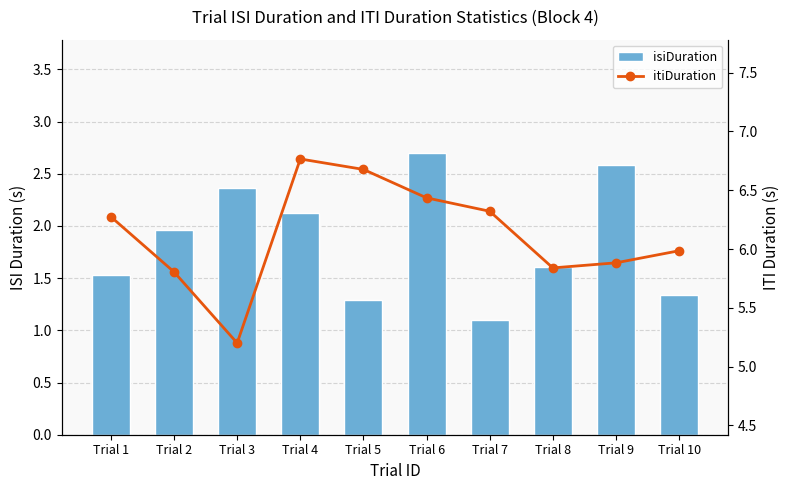

Reading left to right, extract all data points from this chart.

isiDuration: 1.5	2.0	2.4	2.1	1.3	2.7	1.1	1.6	2.6	1.3
itiDuration: 6.3	5.8	5.2	6.8	6.7	6.4	6.3	5.8	5.9	6.0